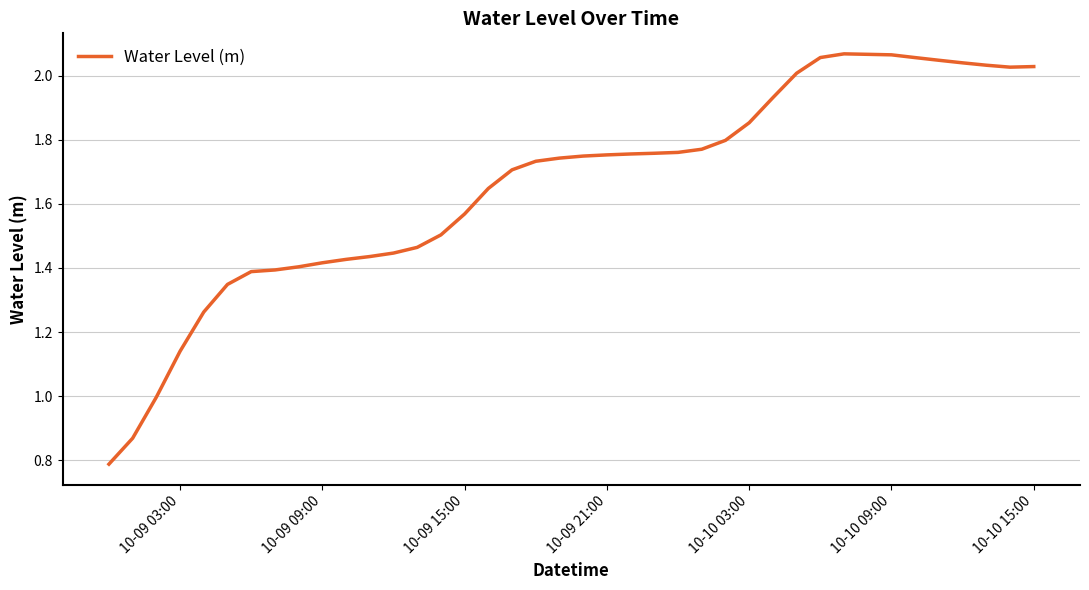

What is the minimum value shown in the chart?

0.8